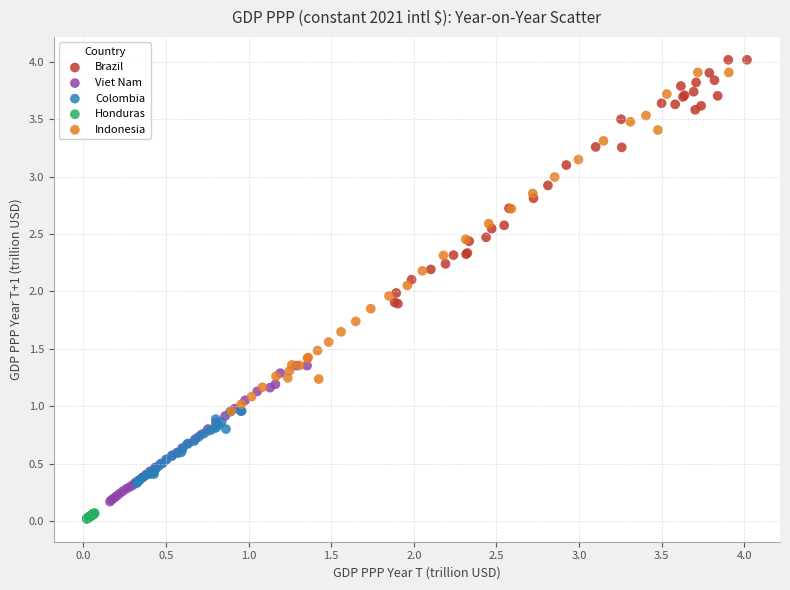

Which series has the widest spread of Y values?

Indonesia